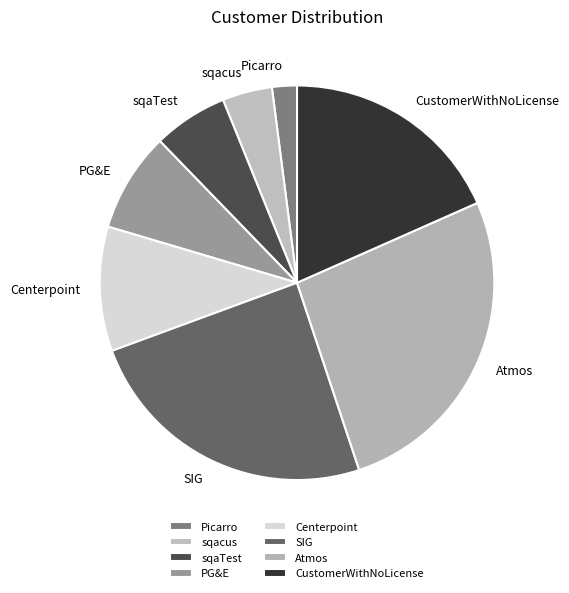

Does any single category account for the majority?

No